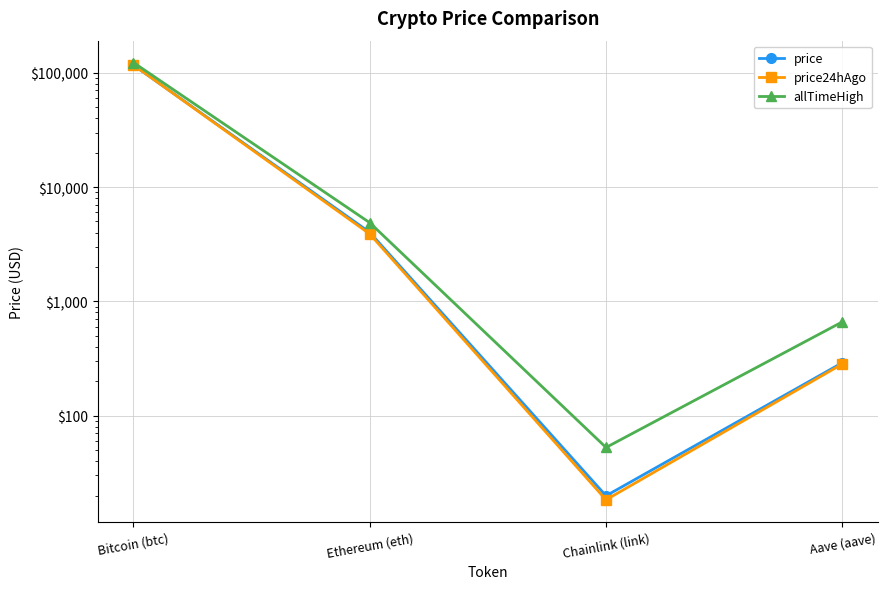

True or false: price and allTimeHigh intersect in this chart.

False